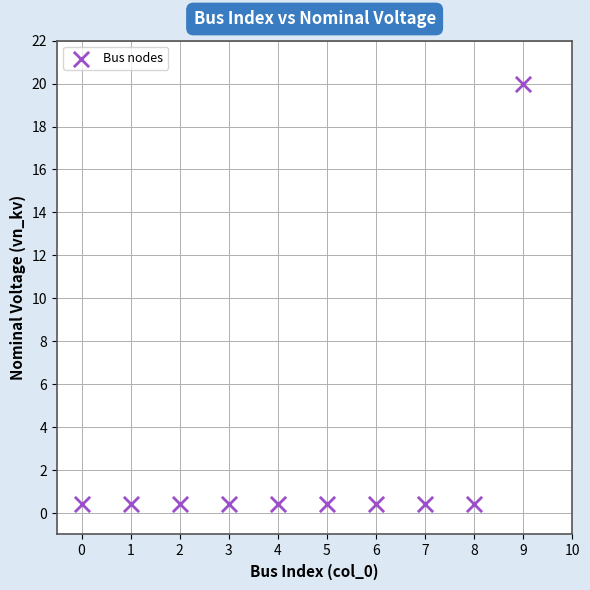

What is the range of Y values (max minus min)?

19.6